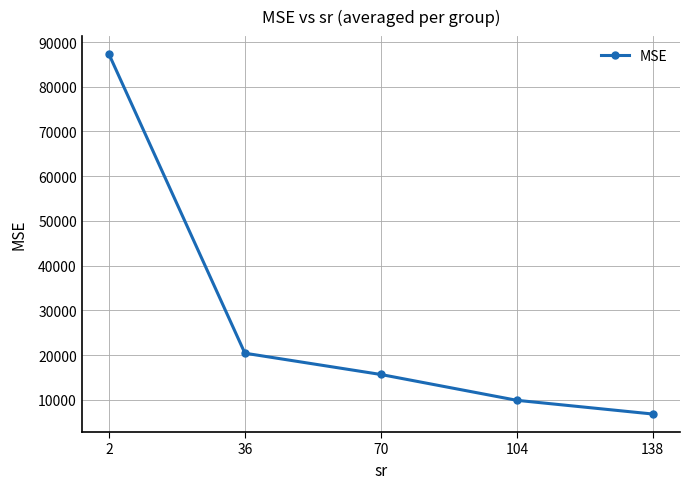

Approximately how many times larger is the value at 138 compared to 70?

0.4